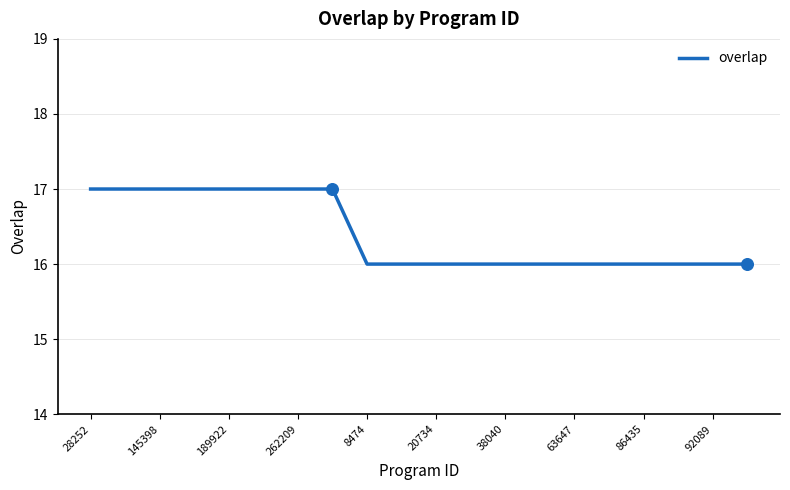

What is the smallest value displayed?

16